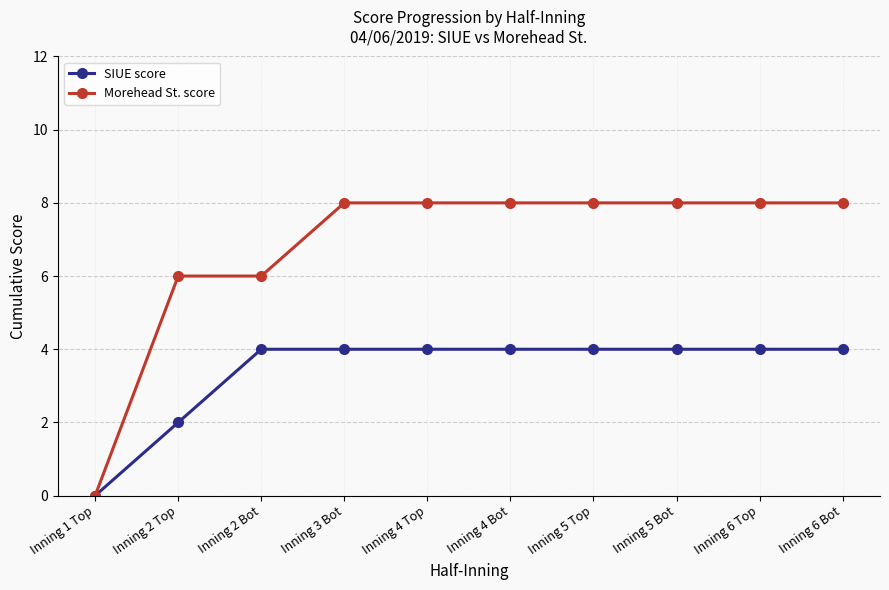

Is it true that Morehead St. score equals 3 at Inning 5 Top?

False